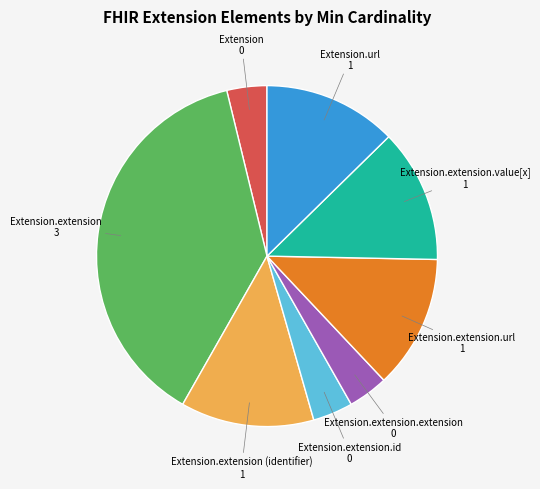

Is there any slice that represents more than half of the pie?

No